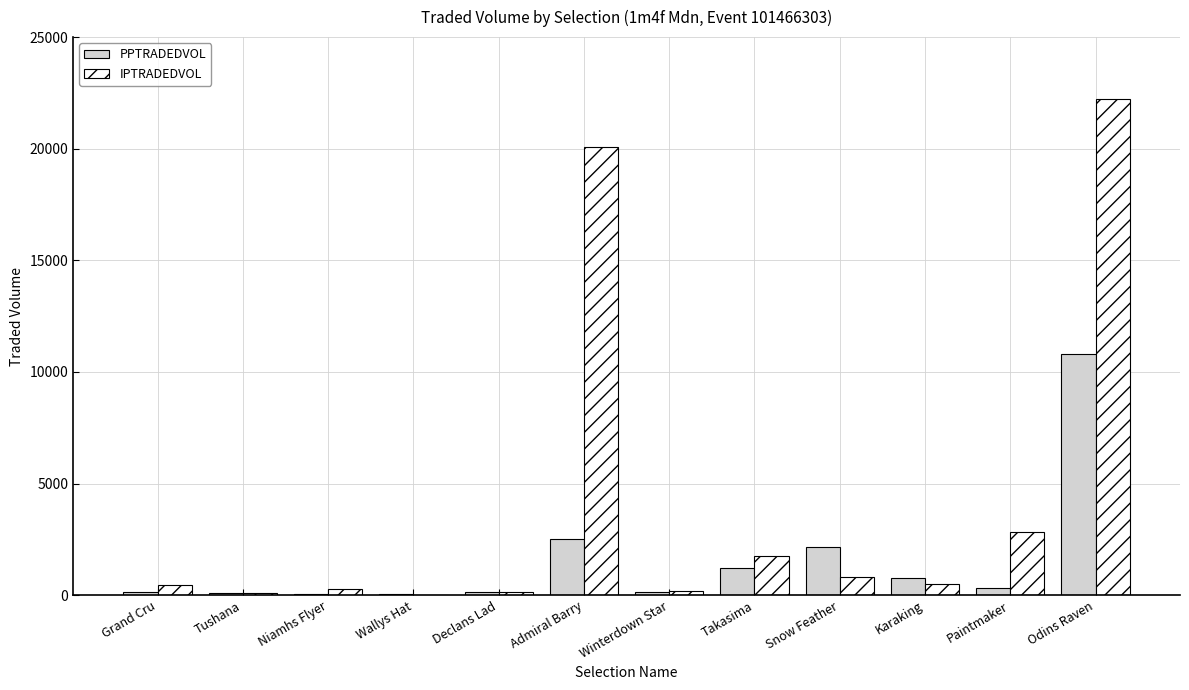

Which series has the largest range (max minus min)?

IPTRADEDVOL